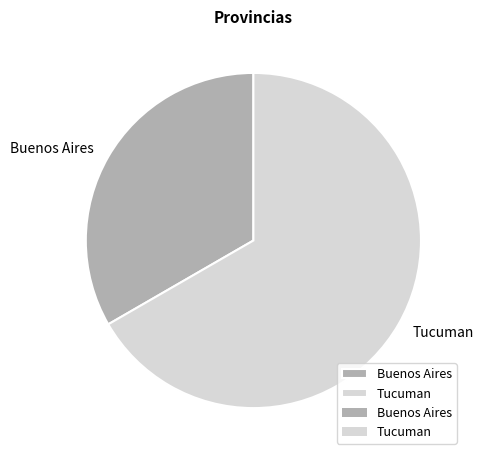

Which category has the biggest portion of the pie?

Tucuman